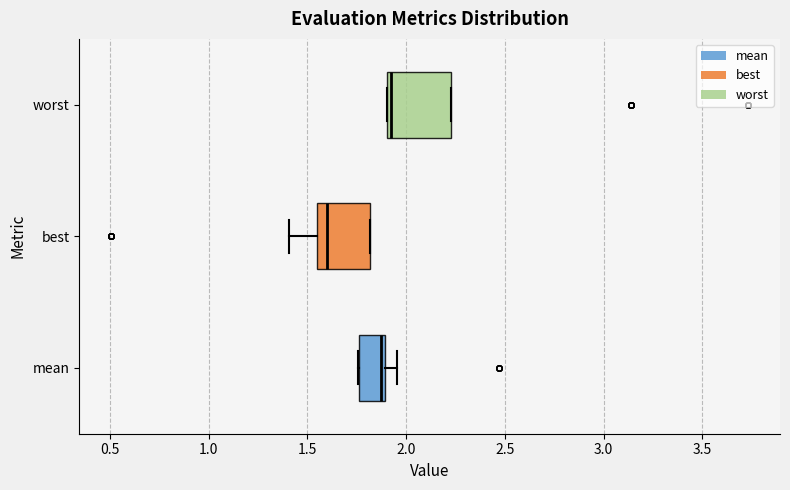

Which box has the furthest to the left median line?

best